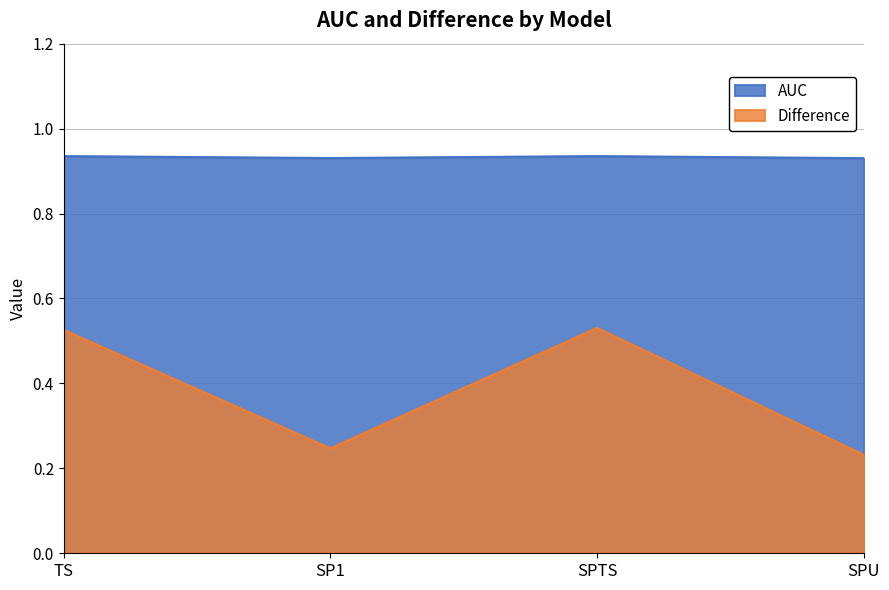

True or false: Difference has a value of 0.1 at SPU.

False